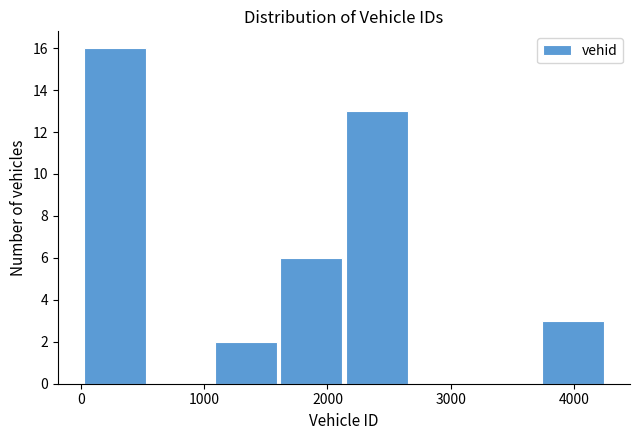

Reading left to right, transcribe this chart: for each bar, give the range it covers on the x-axis and its height. Neither the bar edges nor the heights are printed on the chart, so give them approximately, as read against the axes.

0 to 500: 16
500 to 1100: 0
1100 to 1600: 2
1600 to 2100: 6
2100 to 2700: 13
2700 to 3200: 0
3200 to 3700: 0
3700 to 4300: 3